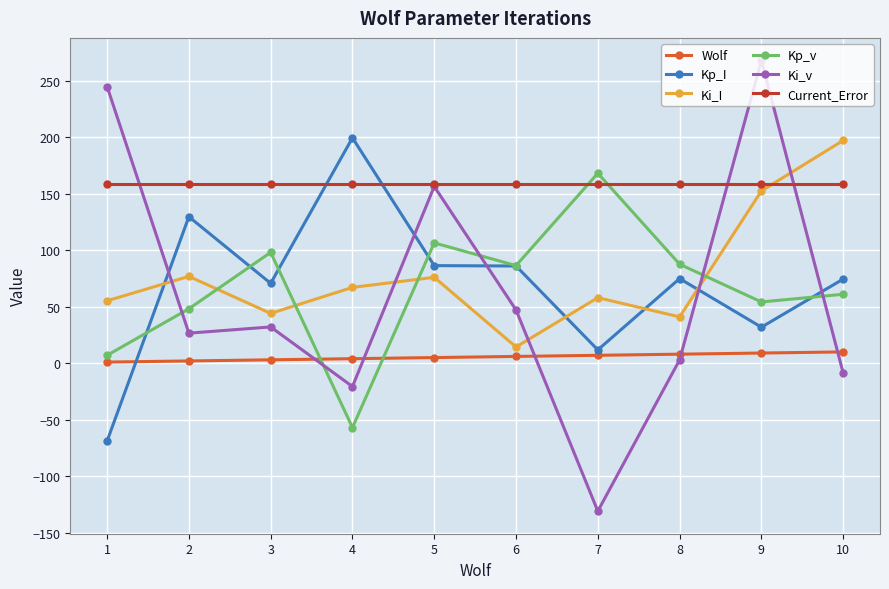

What is the difference between the Wolf values at 5 and 1?

4.0